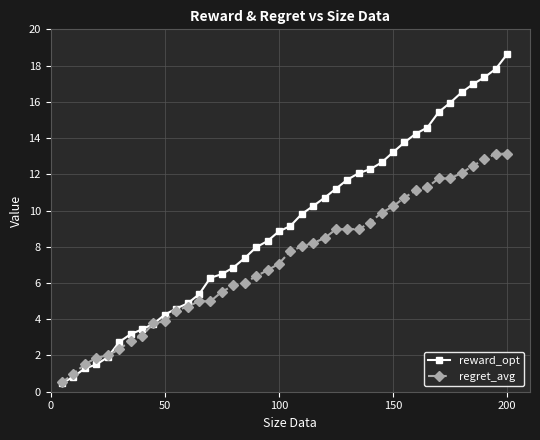

What is the minimum value shown in the chart?

0.5